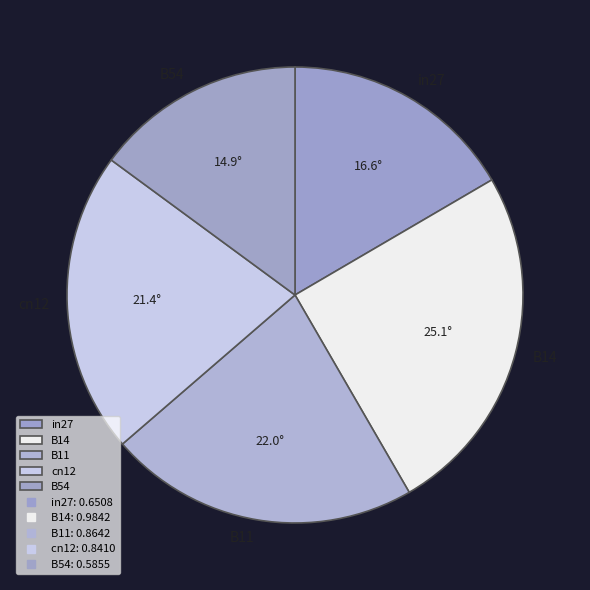

How many segments does this pie chart have?

5